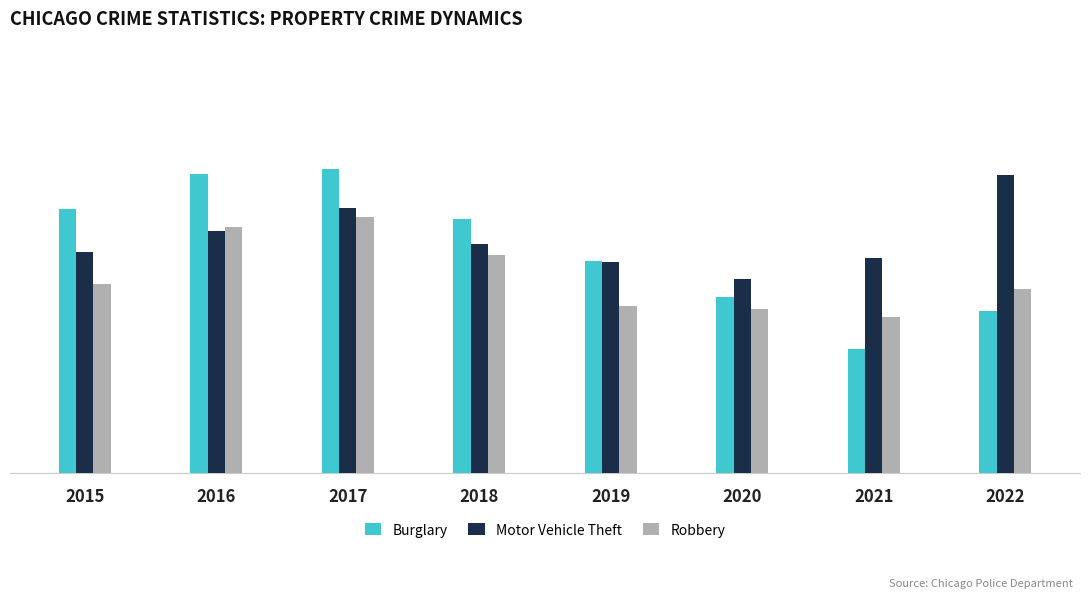

Read the Motor Vehicle Theft value at 2022, to the nearest 50.

4900